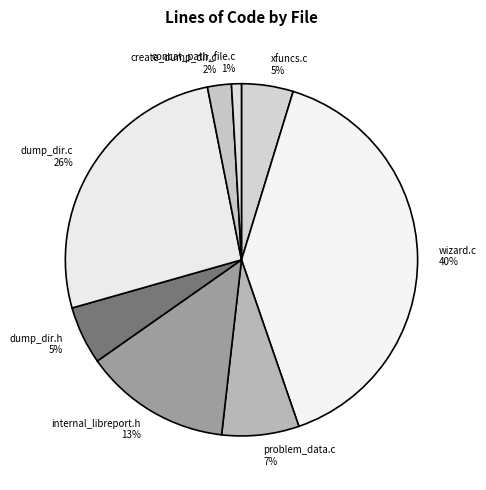

Is the sum of xfuncs.c and create_dump_dir.c greater than half?

No